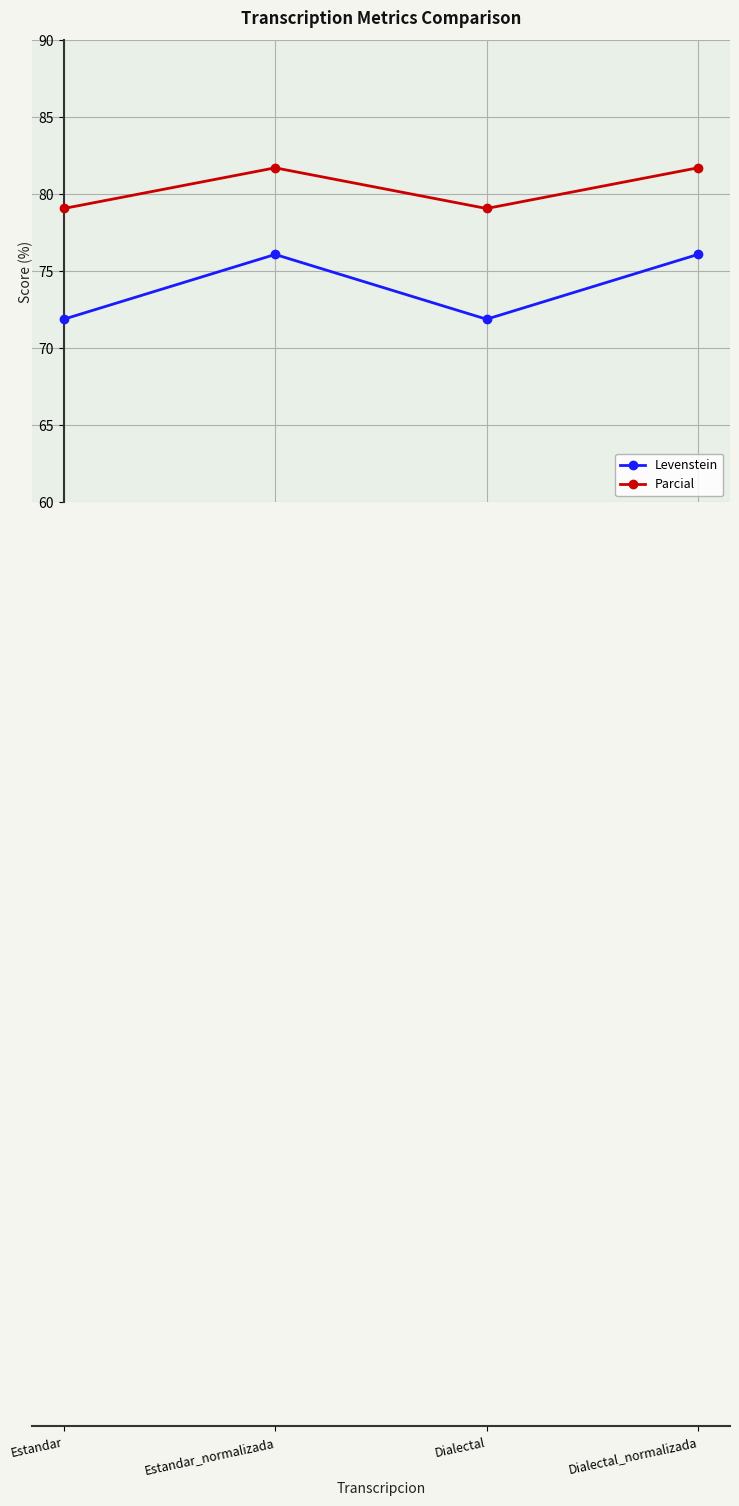

How many data points in Levenstein are above 76?

2